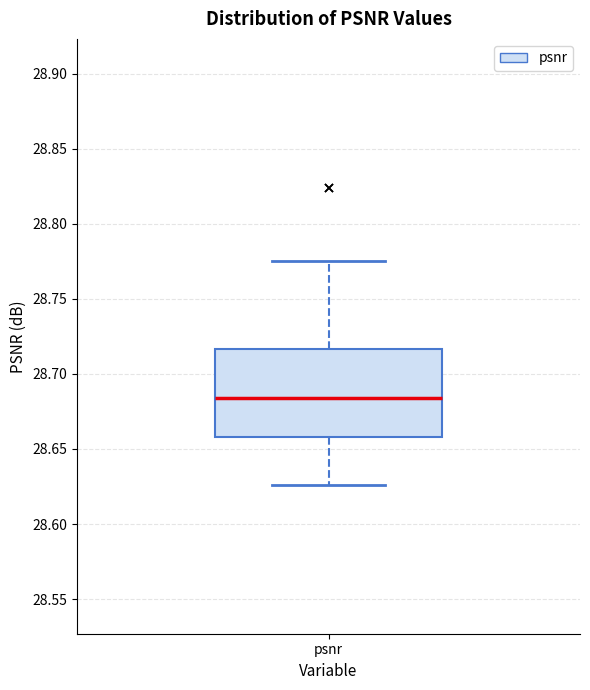

Where is the lower edge of the box for psnr on the y-axis? The values are not printed on the chart, so give them approximately, as read against the axis.

28.660